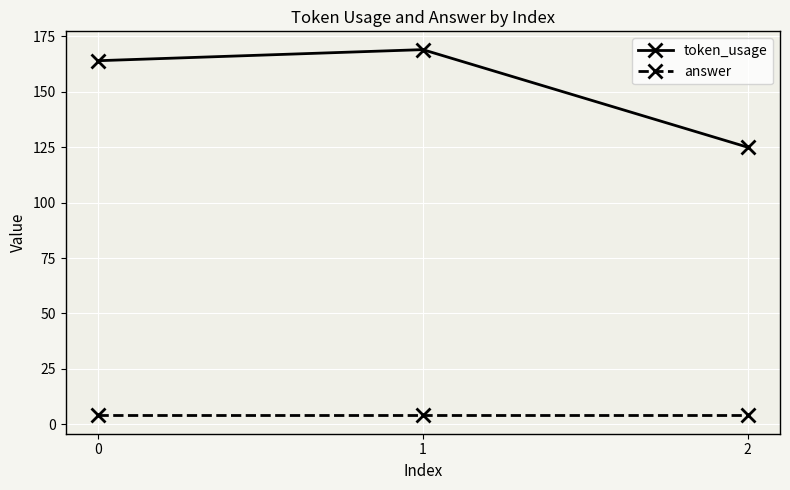

What is the approximate value of token_usage at 0, to the nearest 5?

165